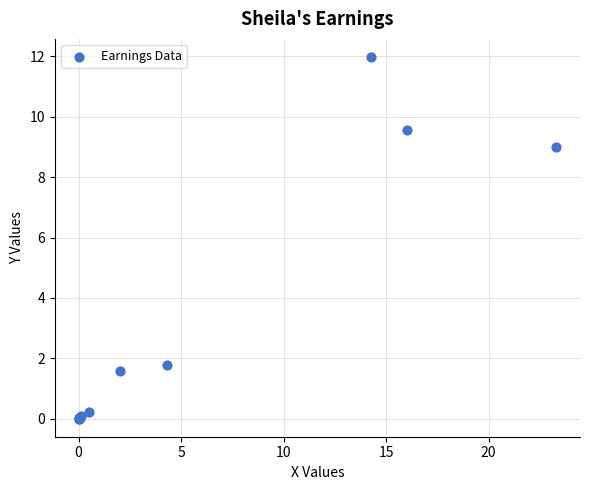

What Y value in the scatter plot is closest to 5?

1.8